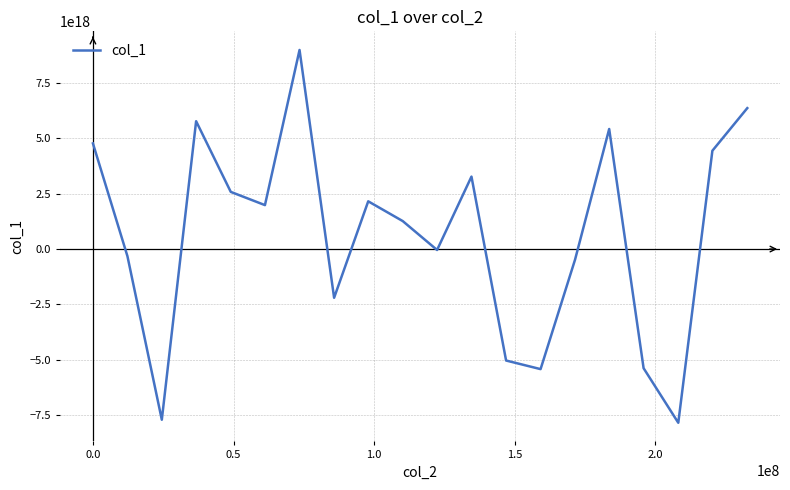

What is the label of the 6th point from the left?

2.0